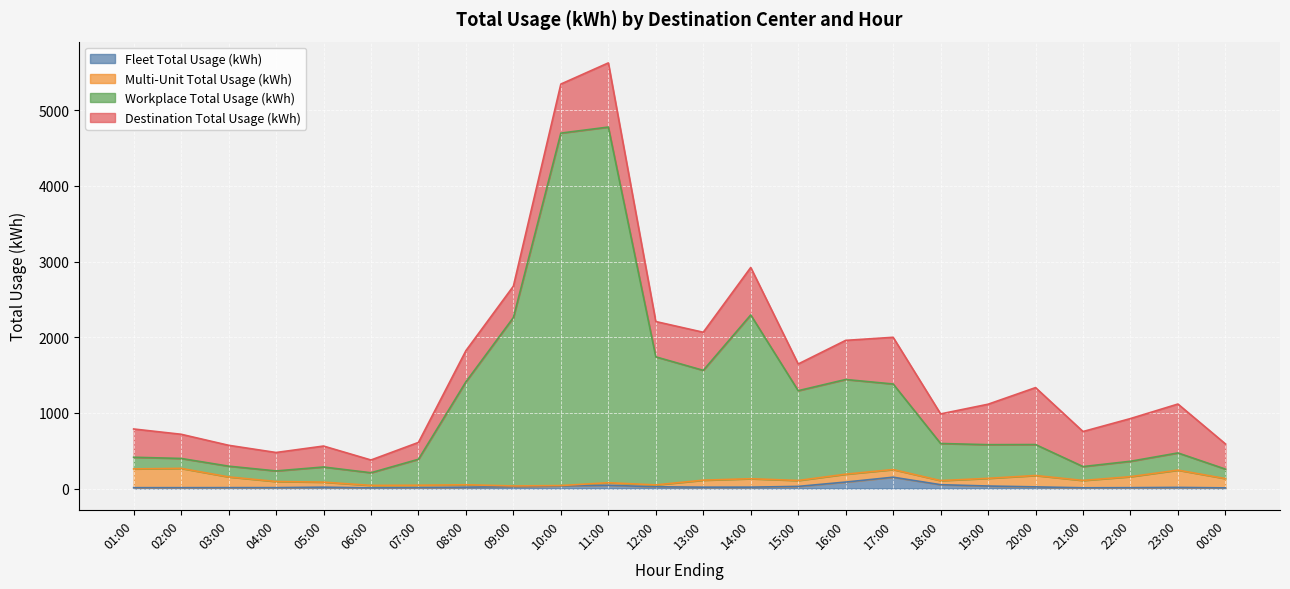

True or false: Fleet Total Usage (kWh) has more than 1 interior local peaks.

True